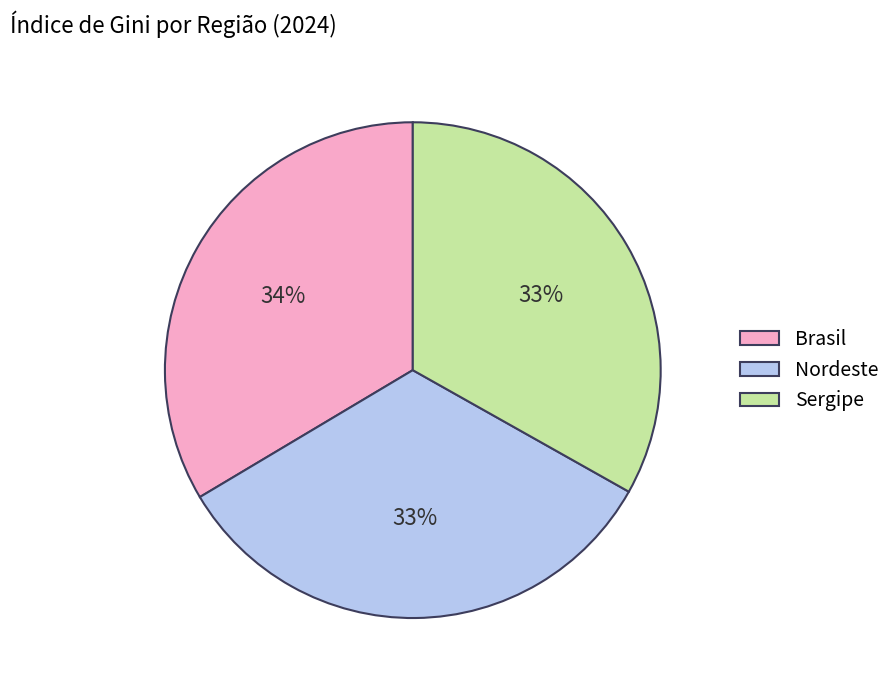

To the nearest percent, what portion does Brasil represent?

34%